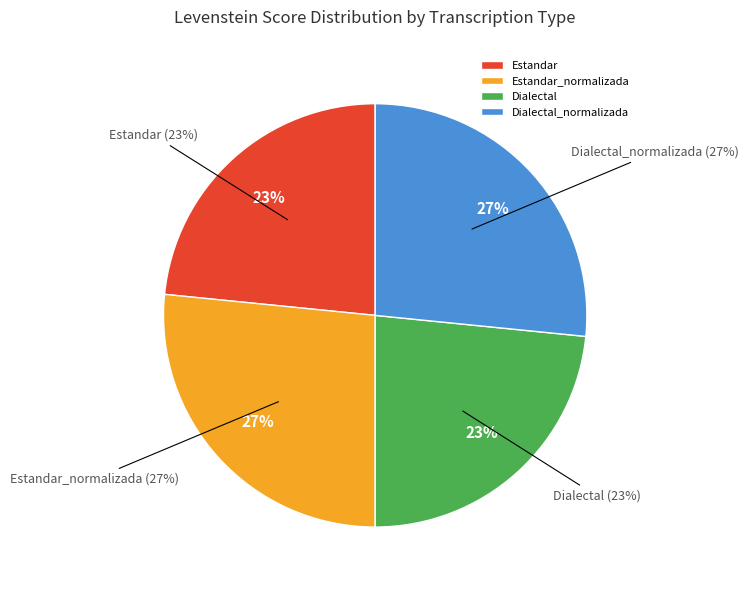

To the nearest percent, what portion does Estandar_normalizada represent?

27%